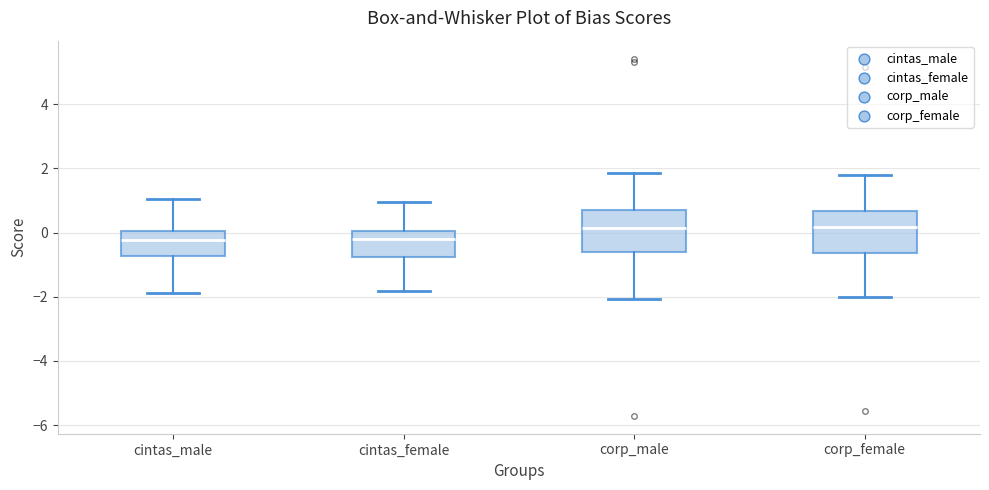

Where is the lower edge of the box for corp_male on the y-axis? The values are not printed on the chart, so give them approximately, as read against the axis.

-0.6